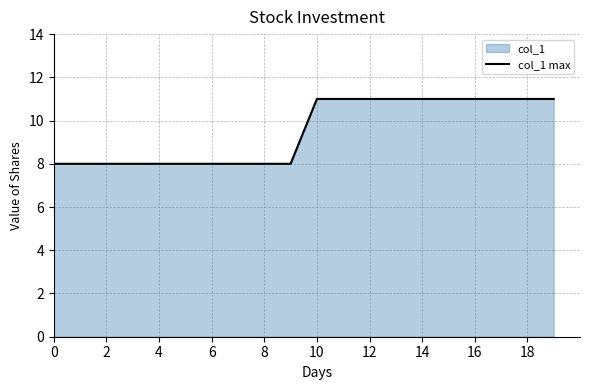

True or false: the data shows 15 at 14.

False